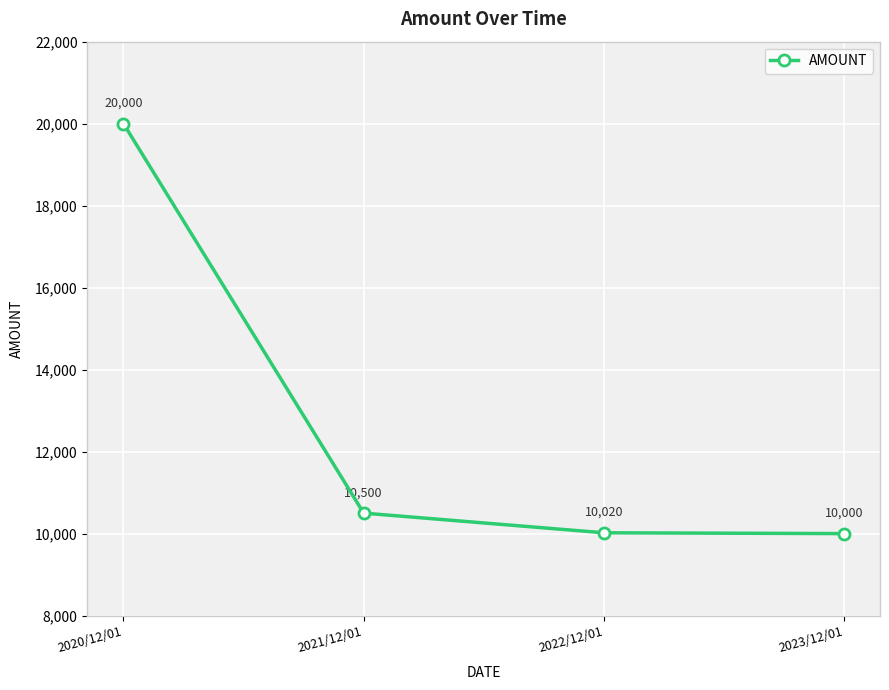

What is the difference between the maximum and minimum values?

10000